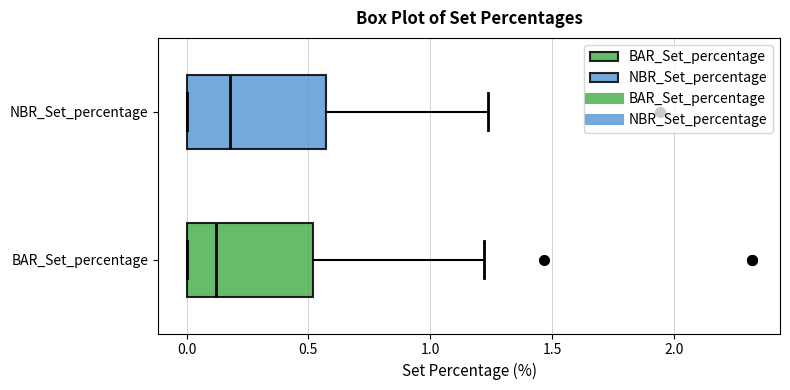

Which box is the widest, from its left edge to its right edge?

NBR_Set_percentage